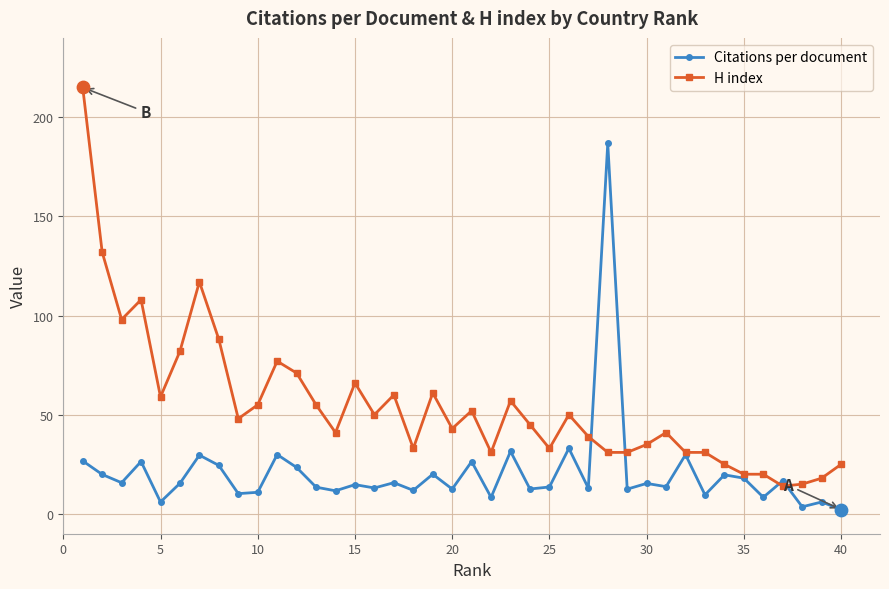

Which series has the largest total across all categories?

H index